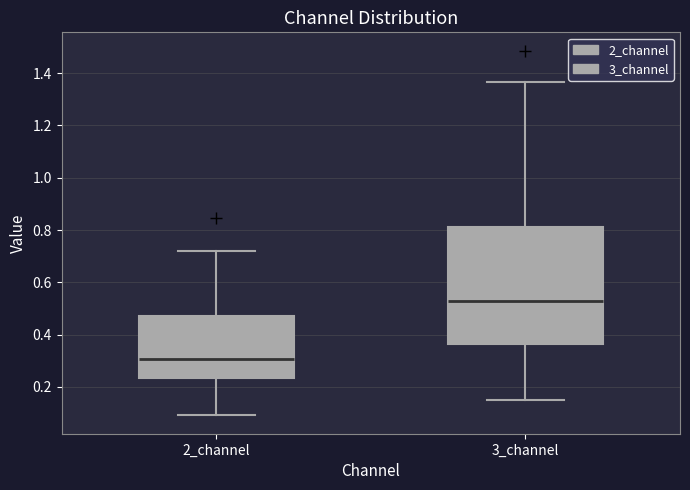

Reading left to right, read every box against the y-axis: the position of its median line, the range the box covers, and the ends of its whiskers. The values are not printed on the chart, so give them approximately, as read against the axis.

2_channel: median 0.30, box 0.24 to 0.48, whiskers 0.10 to 0.72
3_channel: median 0.52, box 0.36 to 0.82, whiskers 0.16 to 1.36